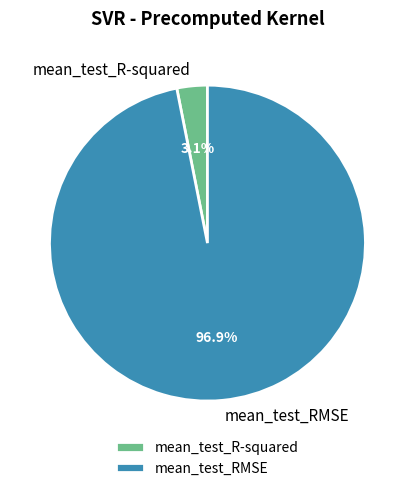

What percentage is the mean_test_RMSE slice, to the nearest percent?

97%